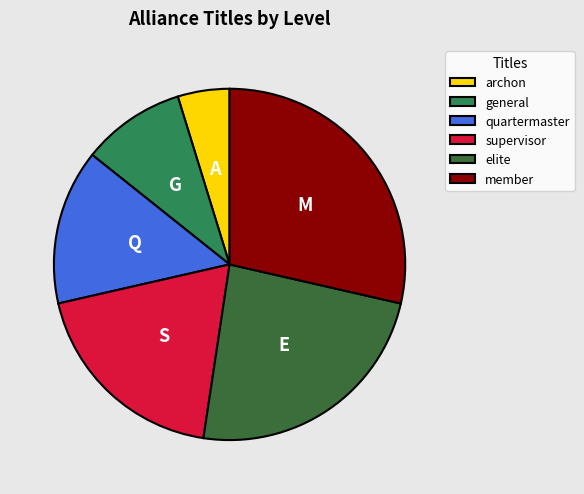

Combined, do general and elite account for over 50%?

No